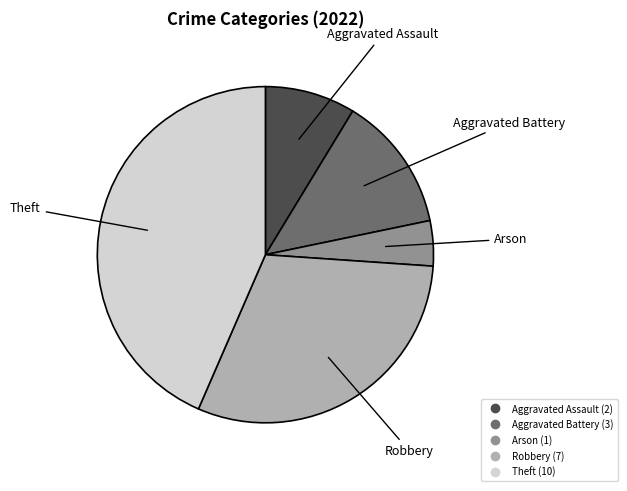

Does any single category account for the majority?

No